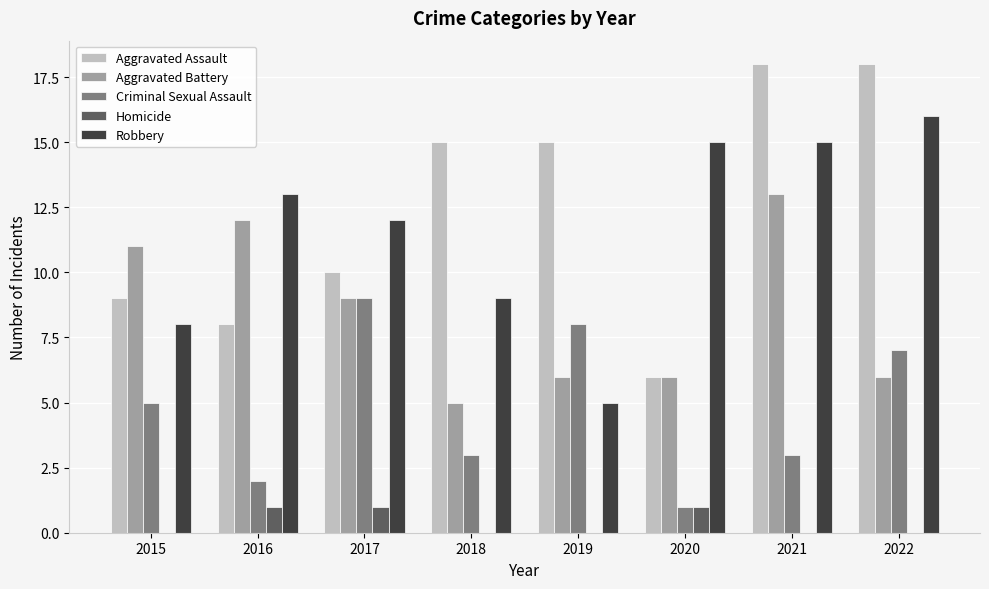

What are all the series names shown in the legend?

Aggravated Assault, Aggravated Battery, Criminal Sexual Assault, Homicide, Robbery